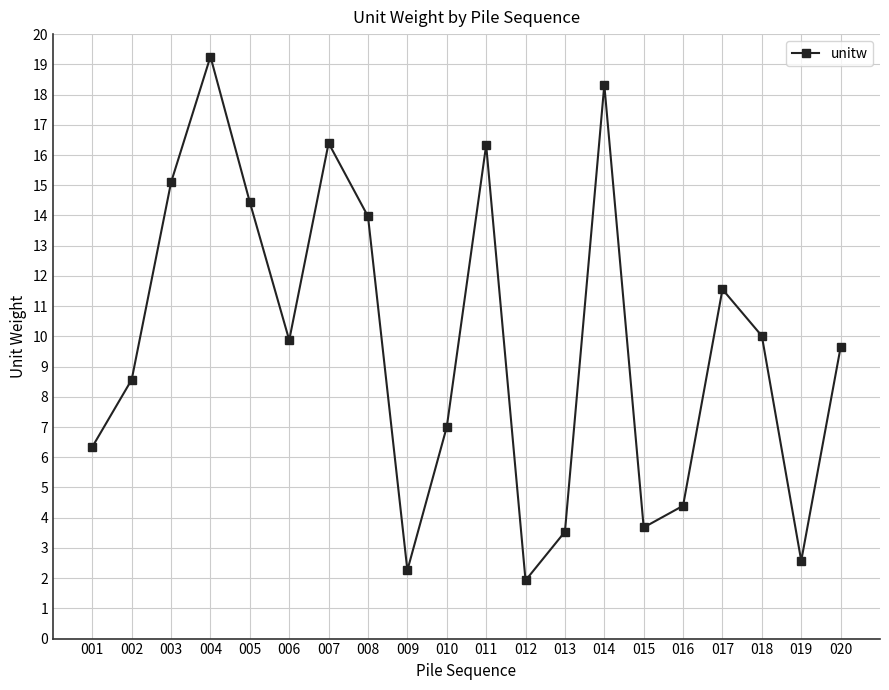

Between 016 and 007, which is larger?

007